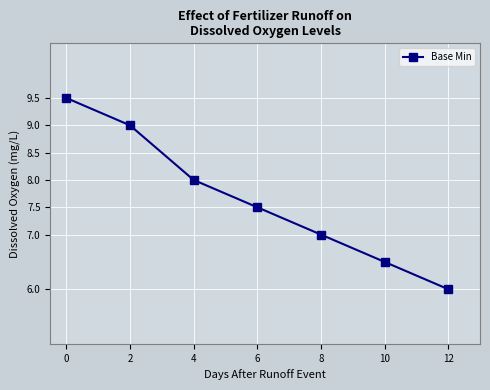

What is the value of the 3rd point from the left?

8.0